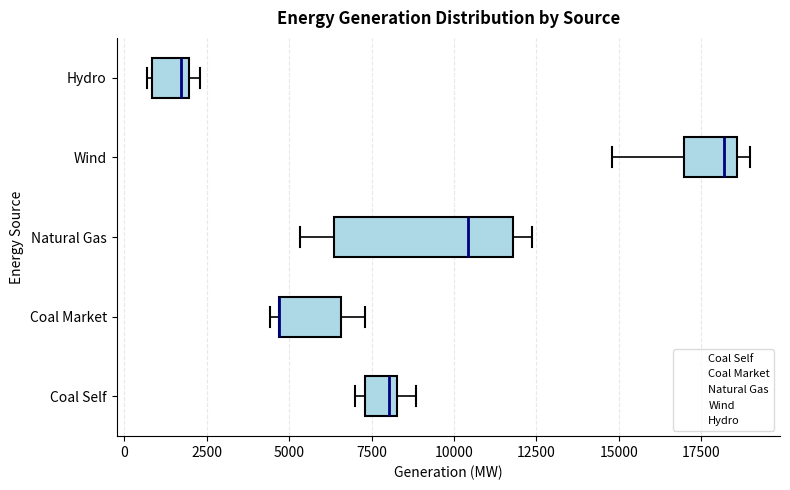

Reading bottom to top, read every box against the x-axis: the position of its median line, the range the box covers, and the ends of its whiskers. The values are not printed on the chart, so give them approximately, as read against the axis.

Coal Self: median 8000, box 7500 to 8500, whiskers 7000 to 9000
Coal Market: median 4500 (drawn on the box's left edge), box 4500 to 6500, whiskers 4500 (just left of the box's left edge) to 7500
Natural Gas: median 10500, box 6500 to 12000, whiskers 5500 to 12500
Wind: median 18000, box 17000 to 18500, whiskers 15000 to 19000
Hydro: median 1500, box 1000 to 2000, whiskers 500 to 2500